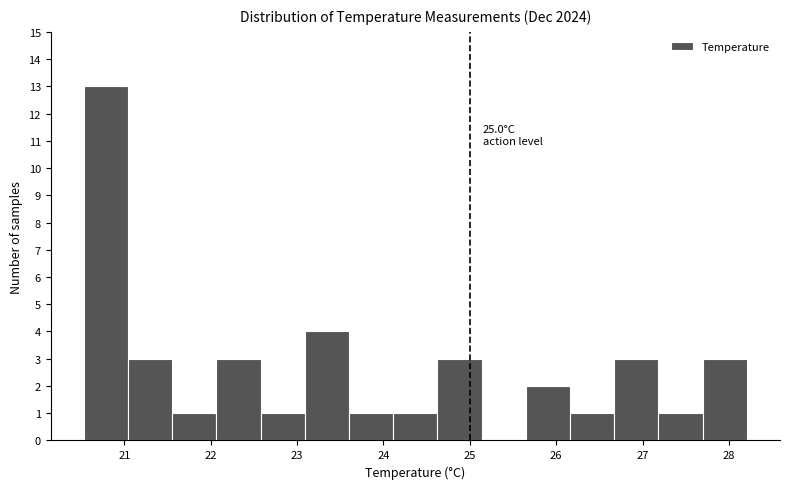

Which range on the x-axis has the tallest bar?

20.5 to 21.0